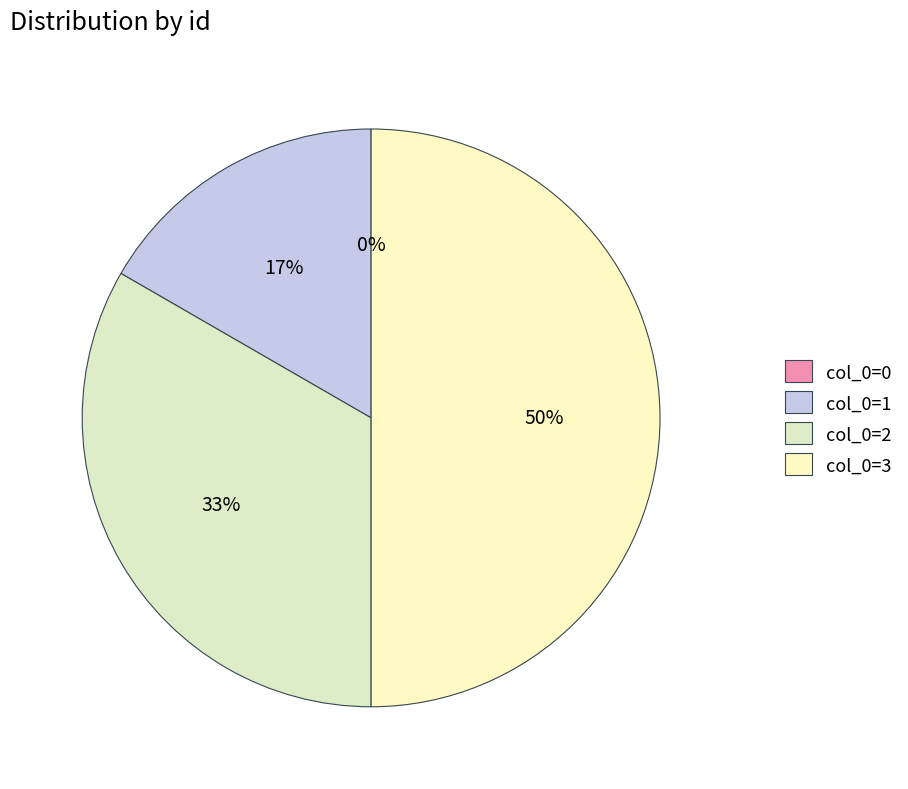

Which category has the biggest portion of the pie?

3